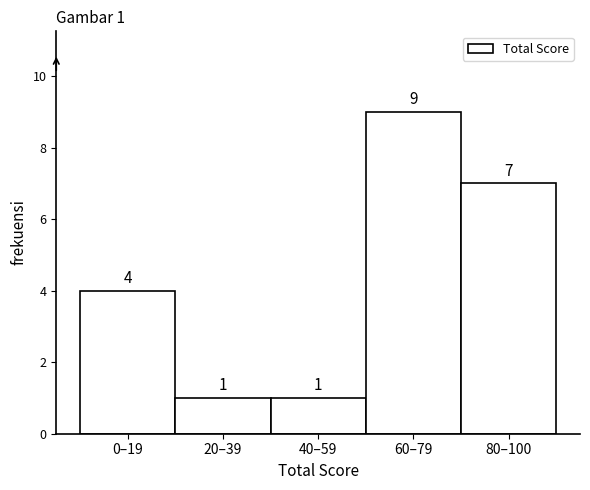

Reading left to right, what are all the values shown in this chart?

4	1	1	9	7